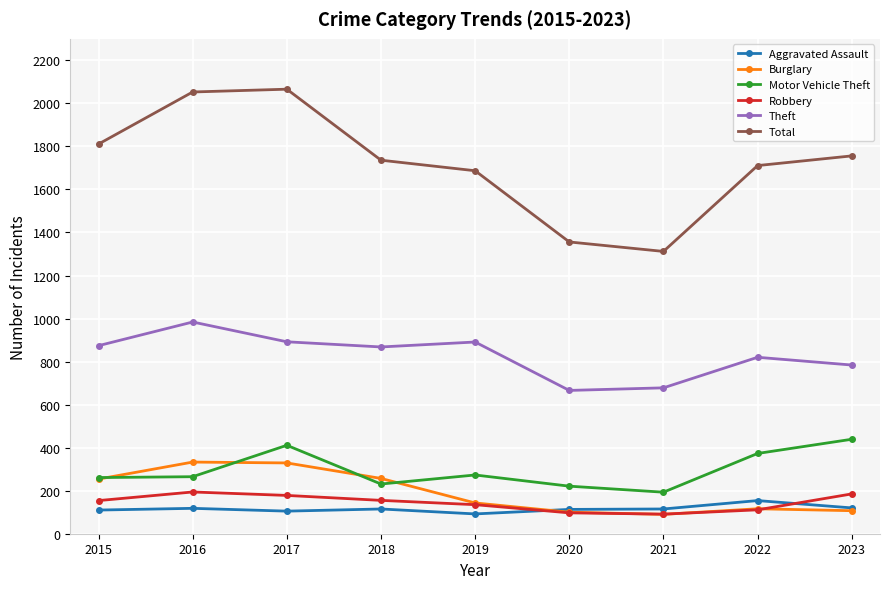

What is the difference between the highest and lowest values at 2021?

1222